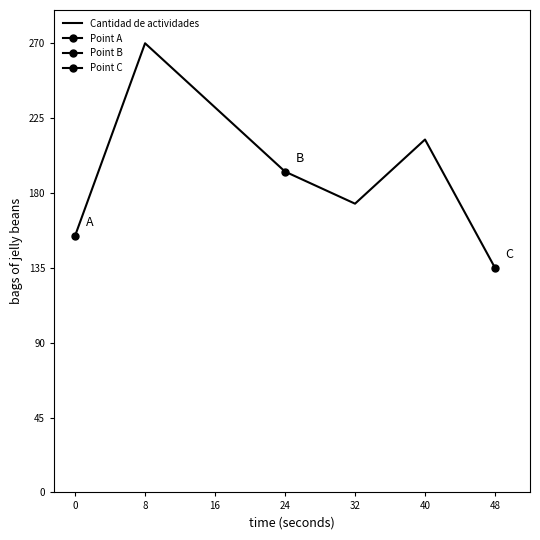

Is this an area chart (filled region under the line)?

No